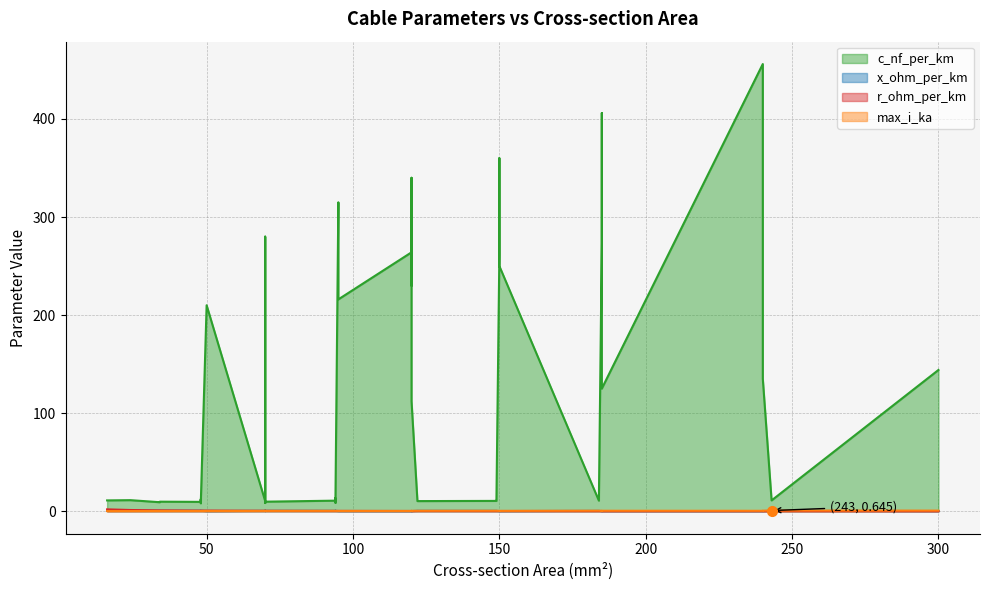

In c_nf_per_km, how many points are lower than both neighbors (excluding endpoints)?

7